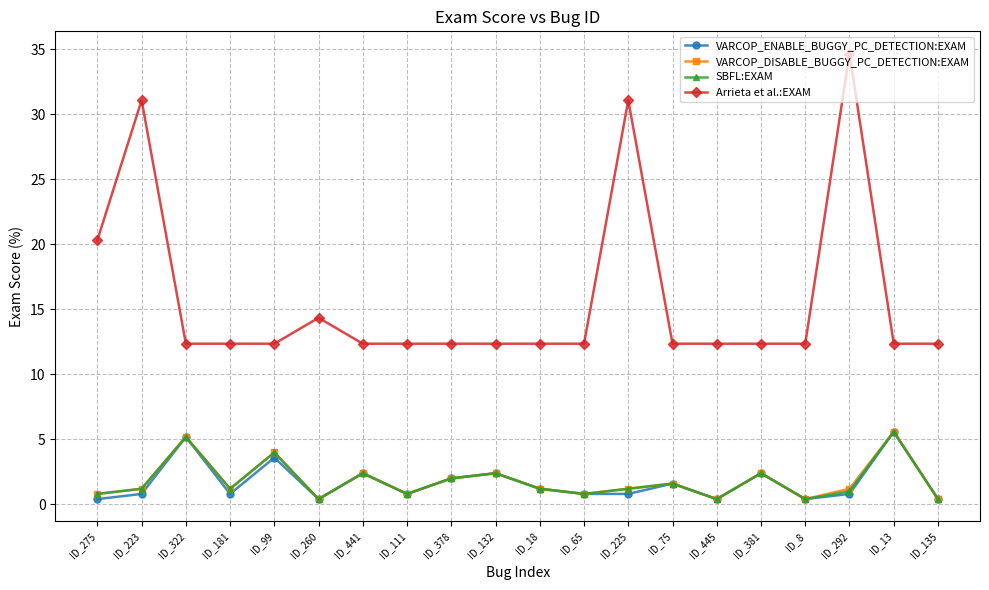

What are all the series names shown in the legend?

VARCOP_ENABLE_BUGGY_PC_DETECTION:EXAM, VARCOP_DISABLE_BUGGY_PC_DETECTION:EXAM, SBFL:EXAM, Arrieta et al.:EXAM